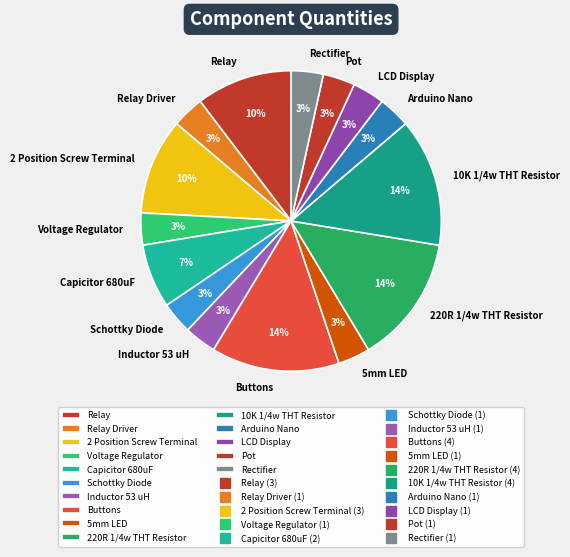

To the nearest percent, what portion does Voltage Regulator represent?

3%